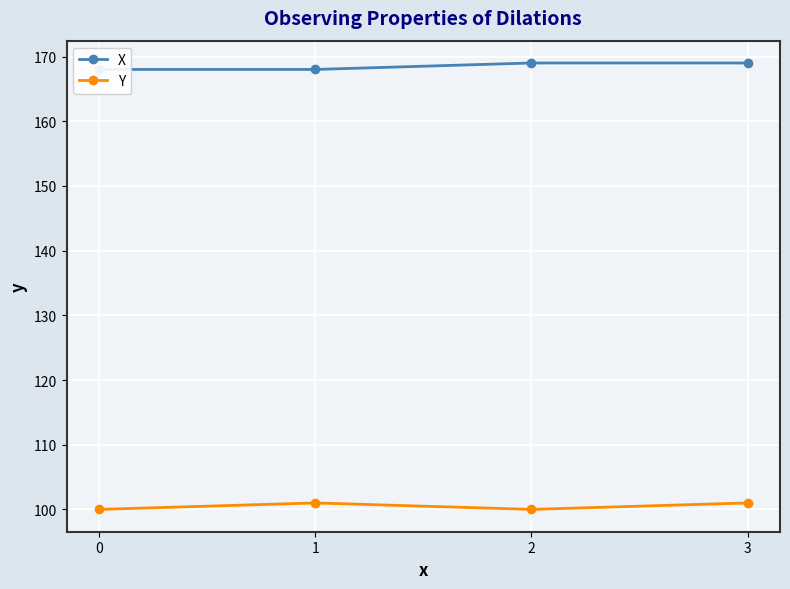

How many data points in X are less than 169?

2